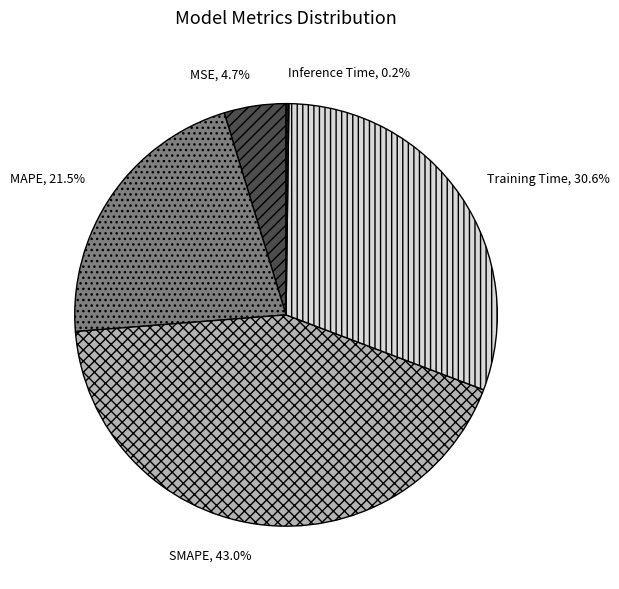

What portion of the pie excludes MSE?

95.3%